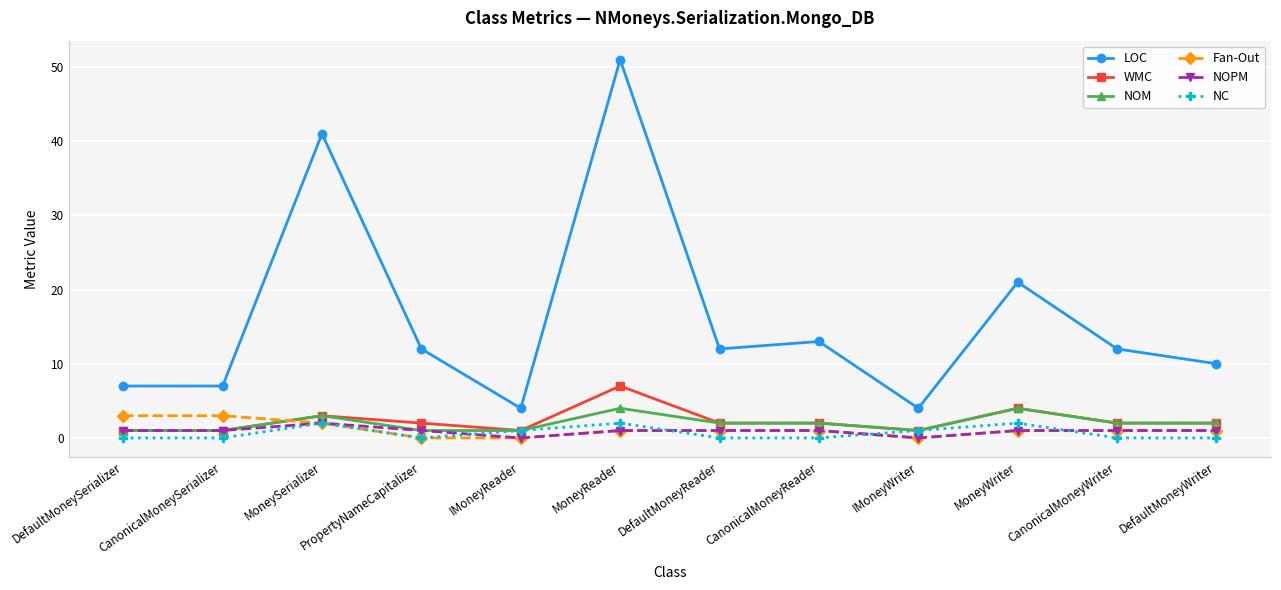

What is the difference between the maximum and minimum values in the NC series?

2